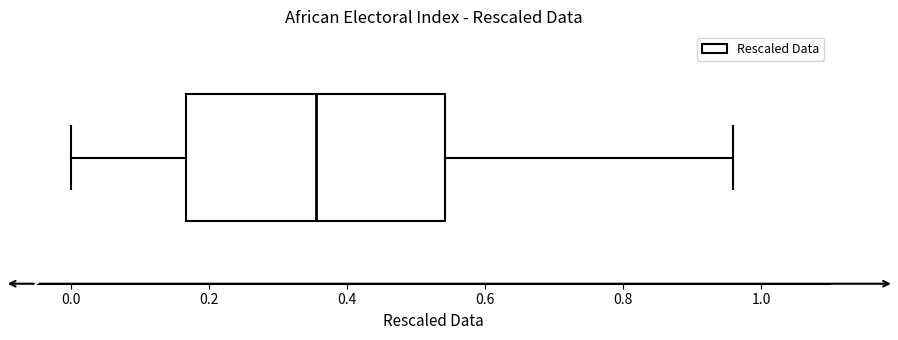

Transcribe this box plot: give where the median line is, the range the box spans, and where the two whiskers end, as read against the x-axis. The values are not printed on the chart, so give them approximately, as read against the axis.

median 0.36, box 0.16 to 0.54, whiskers 0.00 to 0.96